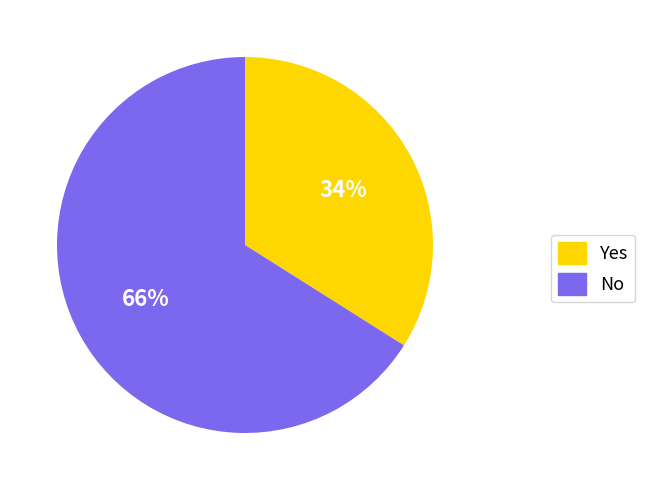

To the nearest percent, what is the difference between the largest and smallest slice percentages?

32%